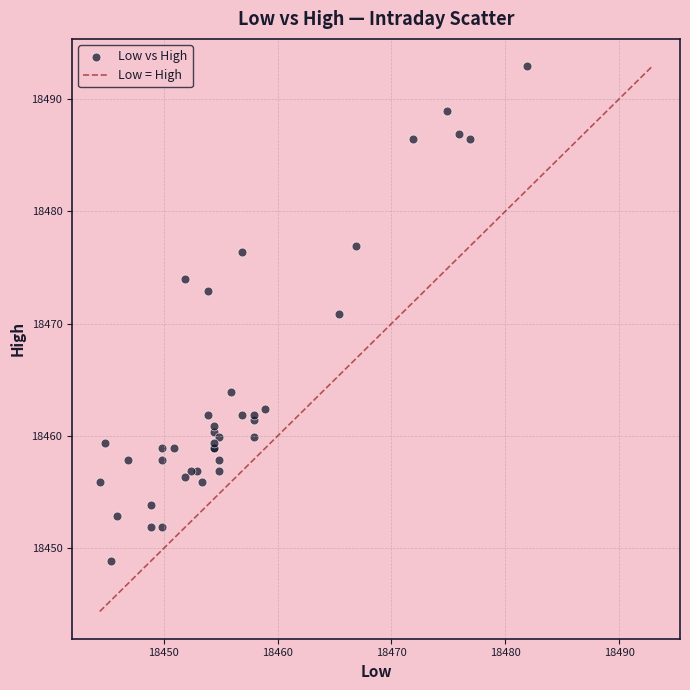

What Y value in the scatter plot is closest to 18470?

18470.9